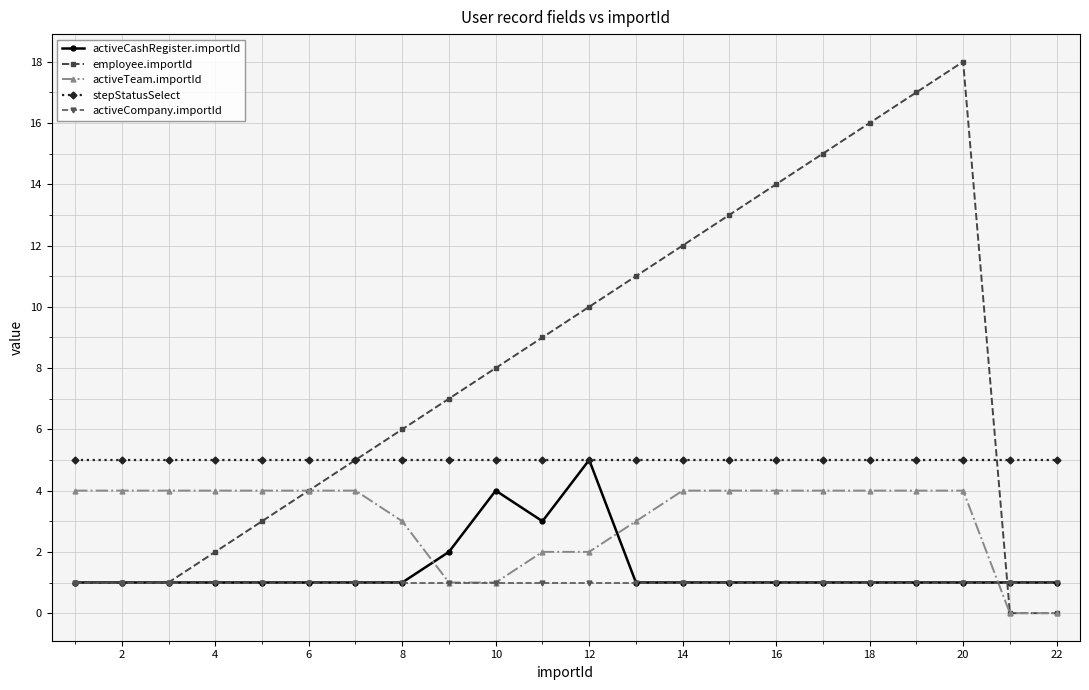

True or false: stepStatusSelect and activeTeam.importId intersect in this chart.

False